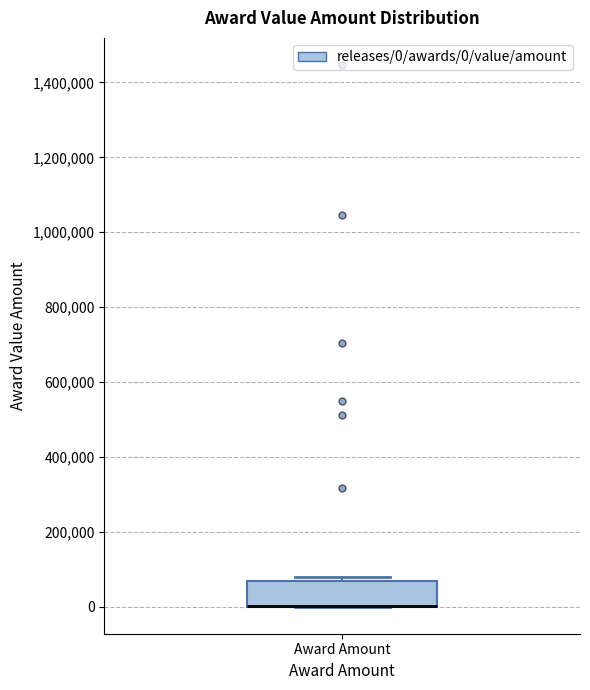

Transcribe this box plot: give where the median line is, the range the box spans, and where the two whiskers end, as read against the y-axis. The values are not printed on the chart, so give them approximately, as read against the axis.

median 0 (drawn on the box's lower edge), box 0 to 60000, whiskers 0 to 80000